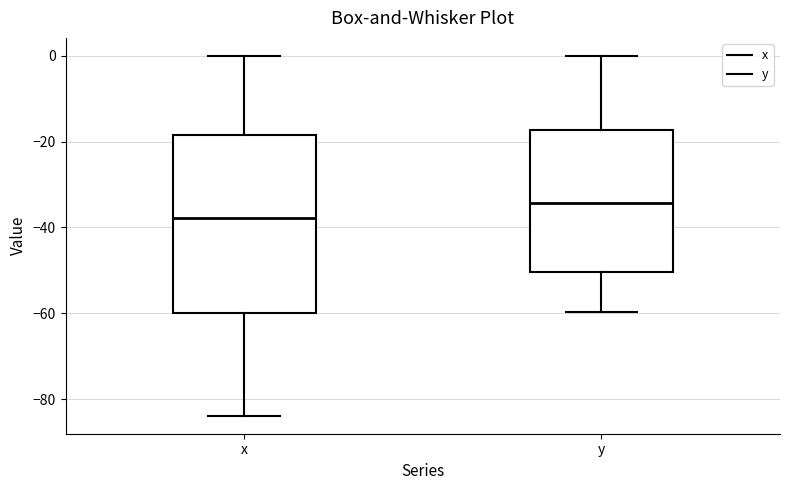

Reading left to right, read every box against the y-axis: the position of its median line, the range the box covers, and the ends of its whiskers. The values are not printed on the chart, so give them approximately, as read against the axis.

x: median -38, box -60 to -18, whiskers -84 to 0
y: median -34, box -50 to -18, whiskers -60 to 0